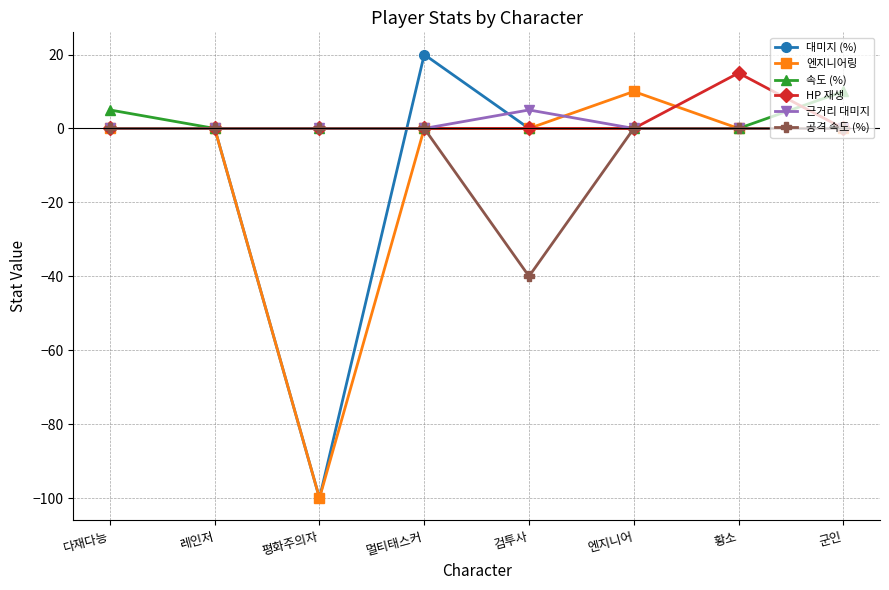

The 근거리 대미지 series shows 0 at 엔지니어. True or false?

True